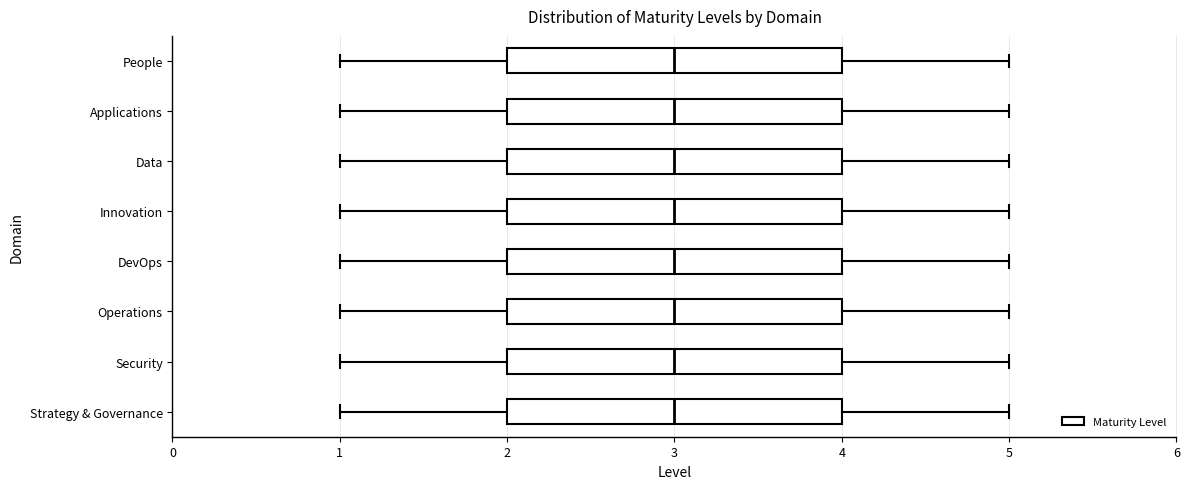

Reading bottom to top, transcribe this box plot: for each box, give where its median line is, the range the box spans, and where its two whiskers end, as read against the x-axis. The values are not printed on the chart, so give them approximately, as read against the axis.

Strategy & Governance: median 3, box 2 to 4, whiskers 1 to 5
Security: median 3, box 2 to 4, whiskers 1 to 5
Operations: median 3, box 2 to 4, whiskers 1 to 5
DevOps: median 3, box 2 to 4, whiskers 1 to 5
Innovation: median 3, box 2 to 4, whiskers 1 to 5
Data: median 3, box 2 to 4, whiskers 1 to 5
Applications: median 3, box 2 to 4, whiskers 1 to 5
People: median 3, box 2 to 4, whiskers 1 to 5